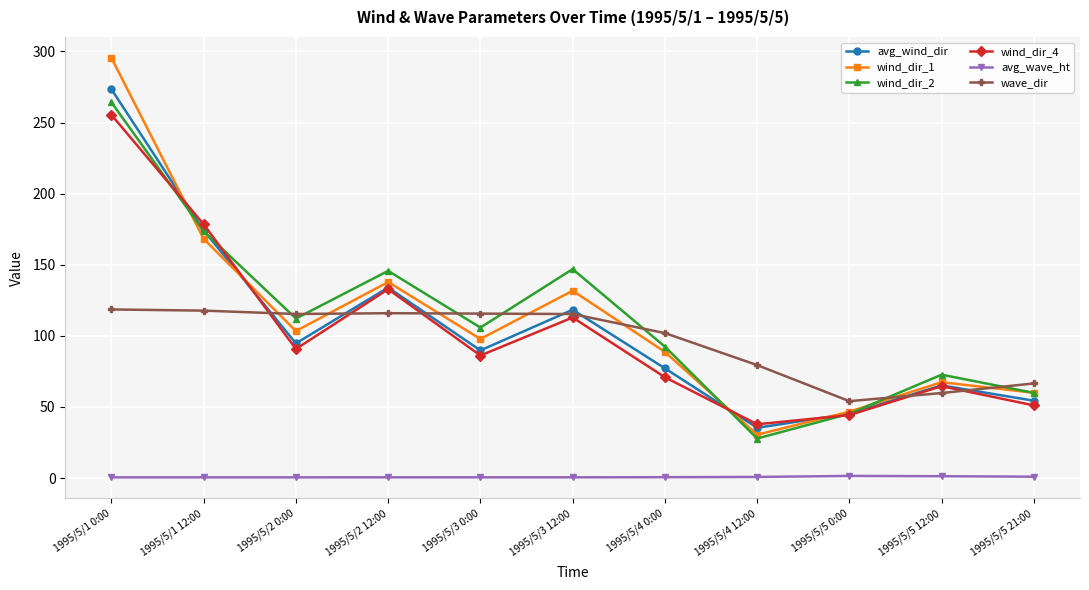

What is the label of the 11th point from the left?

1995/5/5 21:00